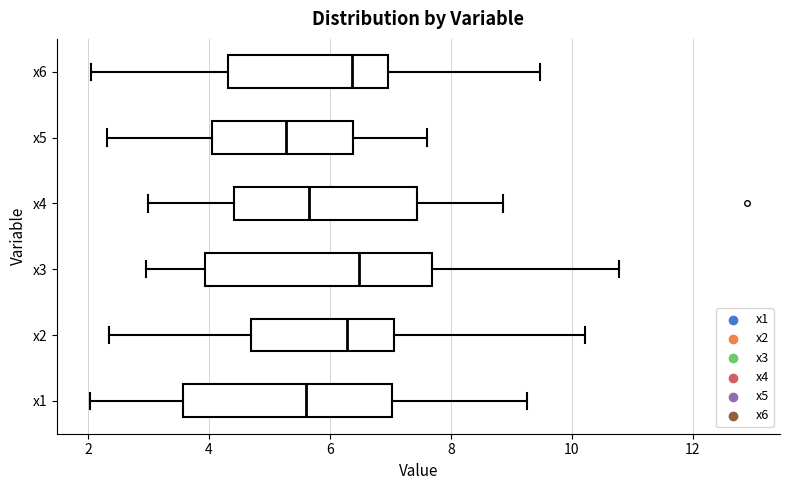

Where is the left edge of the box for x2 on the x-axis? The values are not printed on the chart, so give them approximately, as read against the axis.

4.6